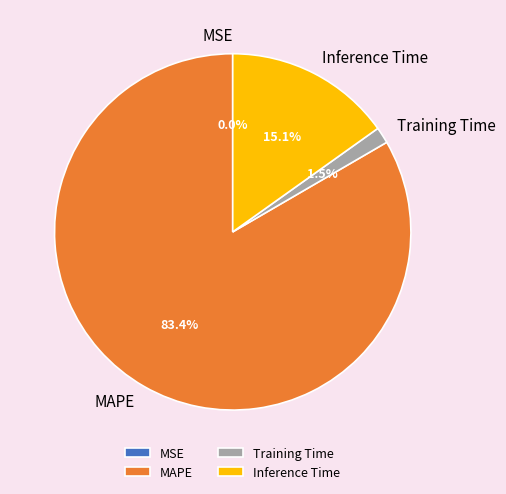

To the nearest percent, what is the difference between the MAPE and Training Time slice percentages?

82%